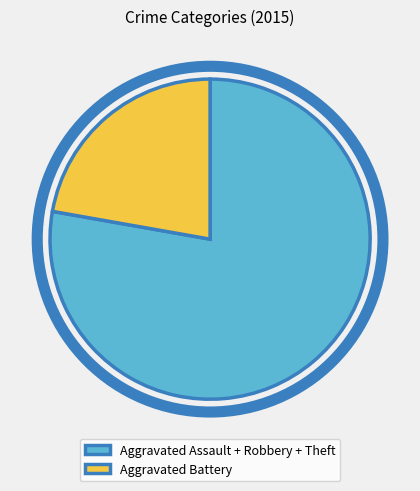

Rank the categories by value from lowest to highest.

Aggravated Battery, Aggravated Assault + Robbery + Theft